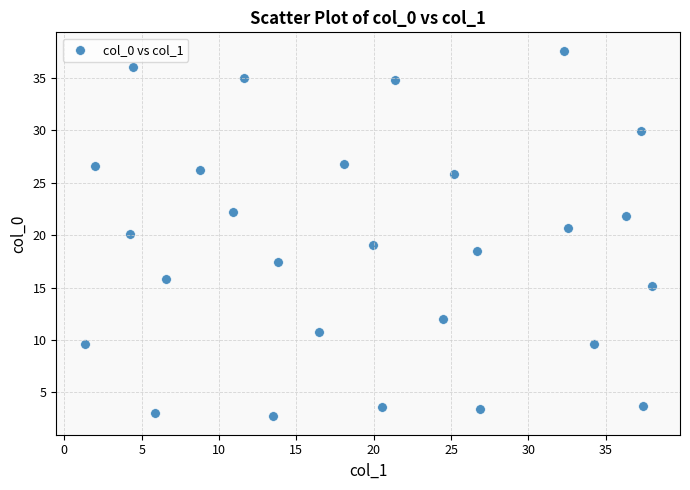

What is the range of X values (max minus min)?

36.7